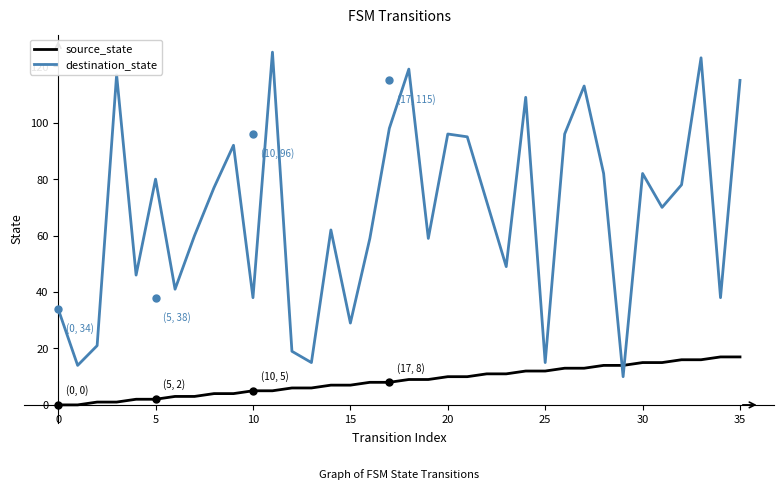

Which series has the largest total across all categories?

destination_state